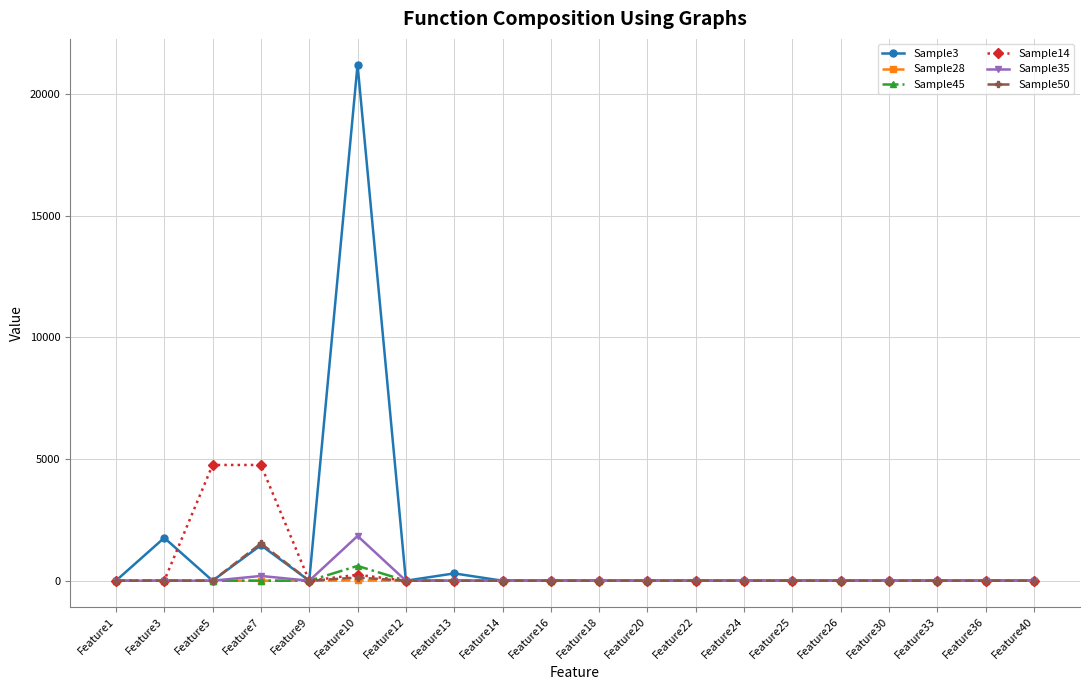

Which category has the highest value in the Sample35 series?

Feature10